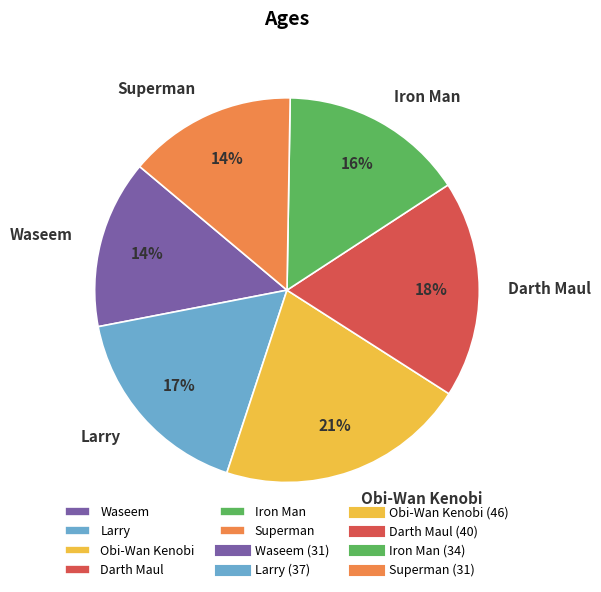

Combined, do Waseem and Iron Man account for over 50%?

No